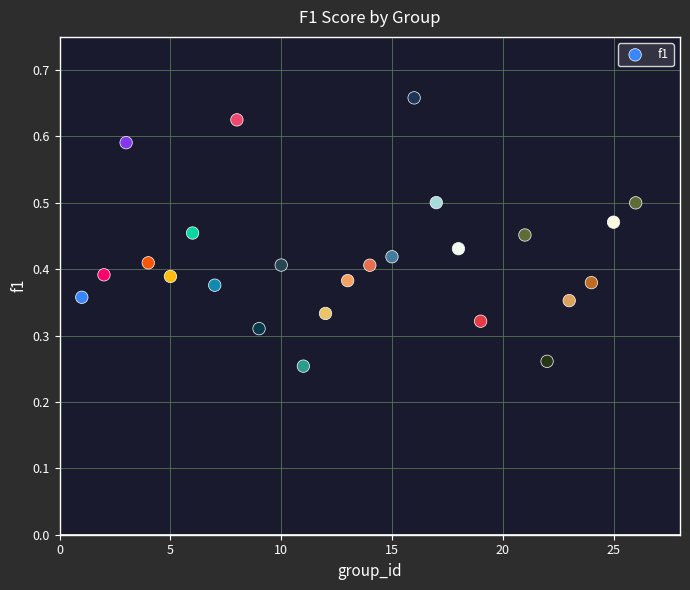

What is the range of X values (max minus min)?

25.0